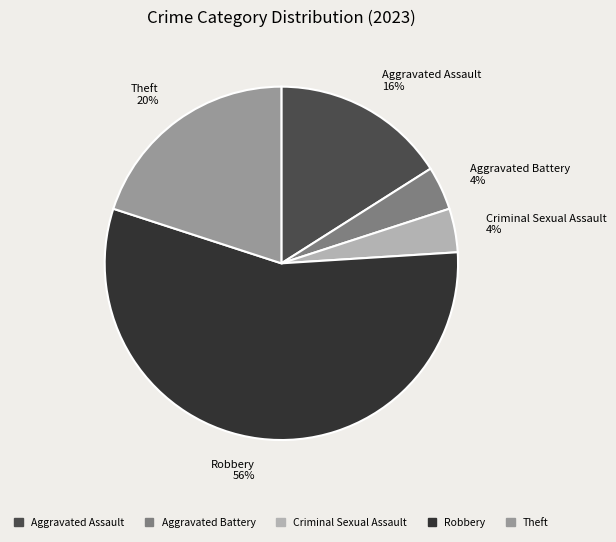

Combined, do Theft and Aggravated Battery account for over 50%?

No